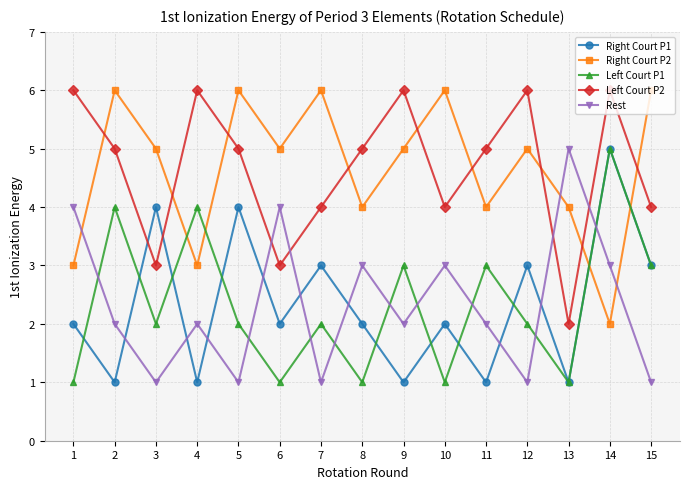

Is it true that Rest equals 4 at 10?

False